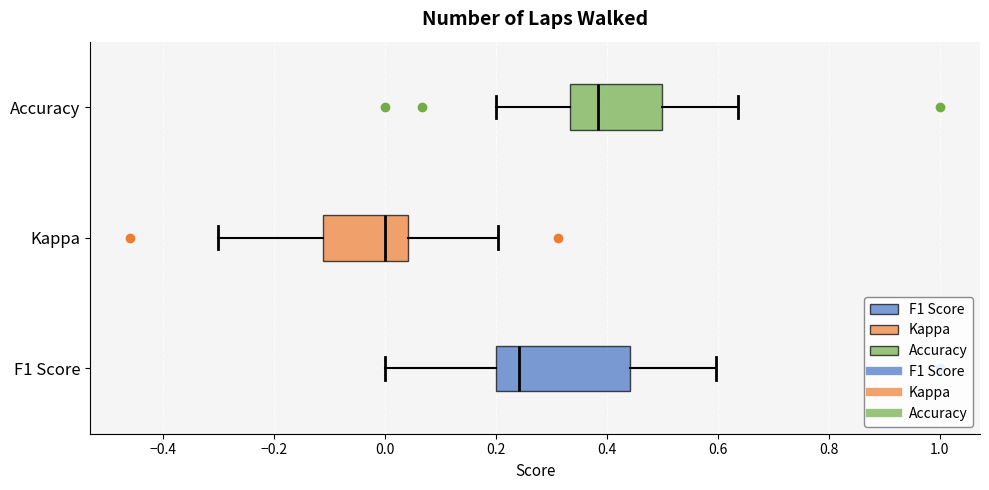

Reading bottom to top, transcribe this box plot: for each box, give where its median line is, the range the box spans, and where its two whiskers end, as read against the x-axis. The values are not printed on the chart, so give them approximately, as read against the axis.

F1 Score: median 0.24, box 0.20 to 0.44, whiskers 0.00 to 0.60
Kappa: median 0.00, box -0.12 to 0.04, whiskers -0.30 to 0.20
Accuracy: median 0.38, box 0.34 to 0.50, whiskers 0.20 to 0.64